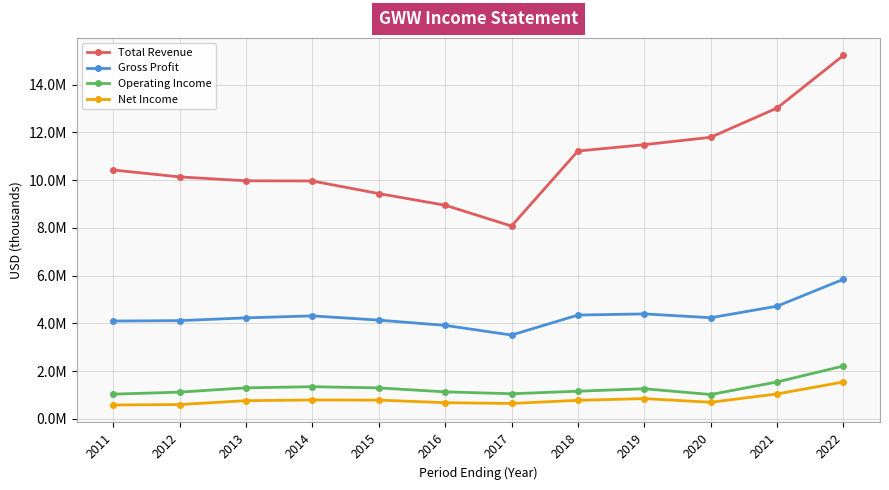

What is the spread (max minus min) of values at 2017?

7432600